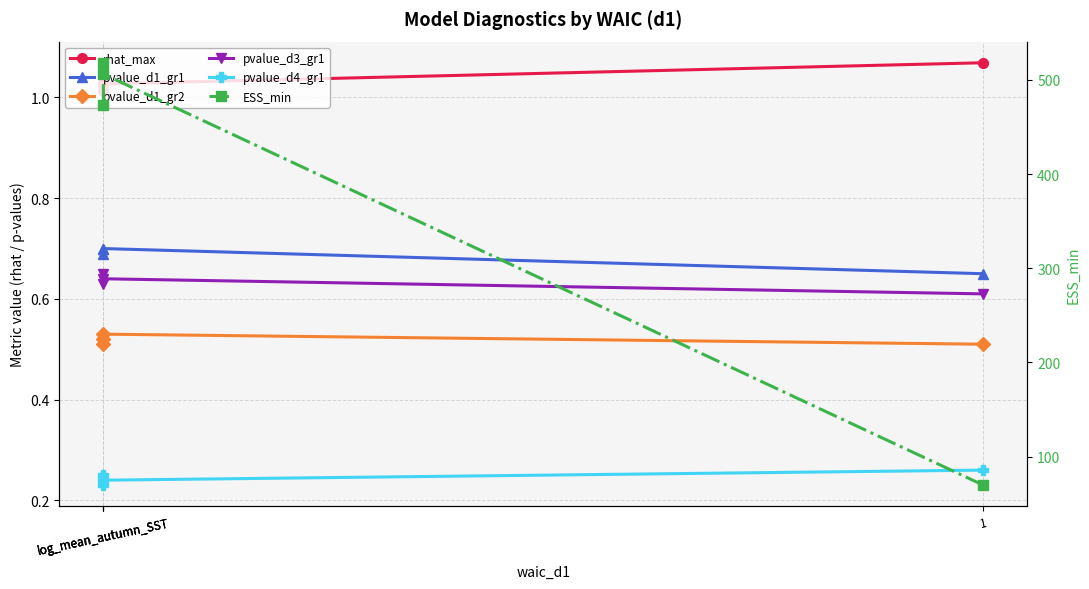

What is the value of the pvalue_d1_gr1 point at the 1st from the left?

0.7